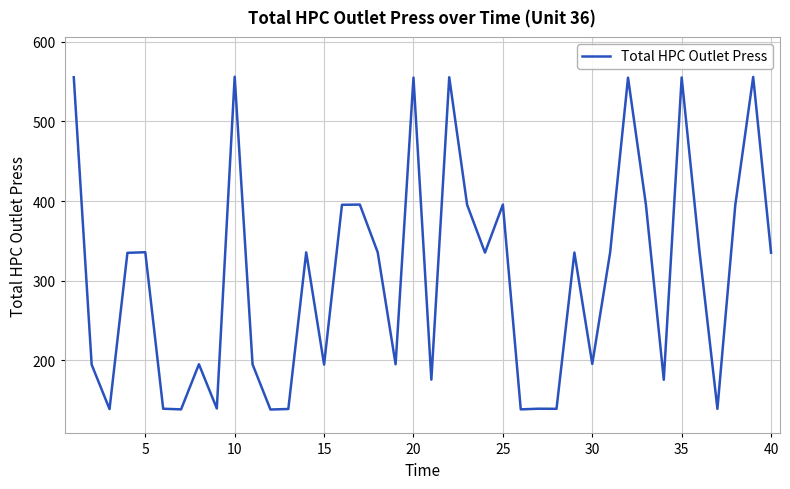

What is the smallest value displayed?

138.2